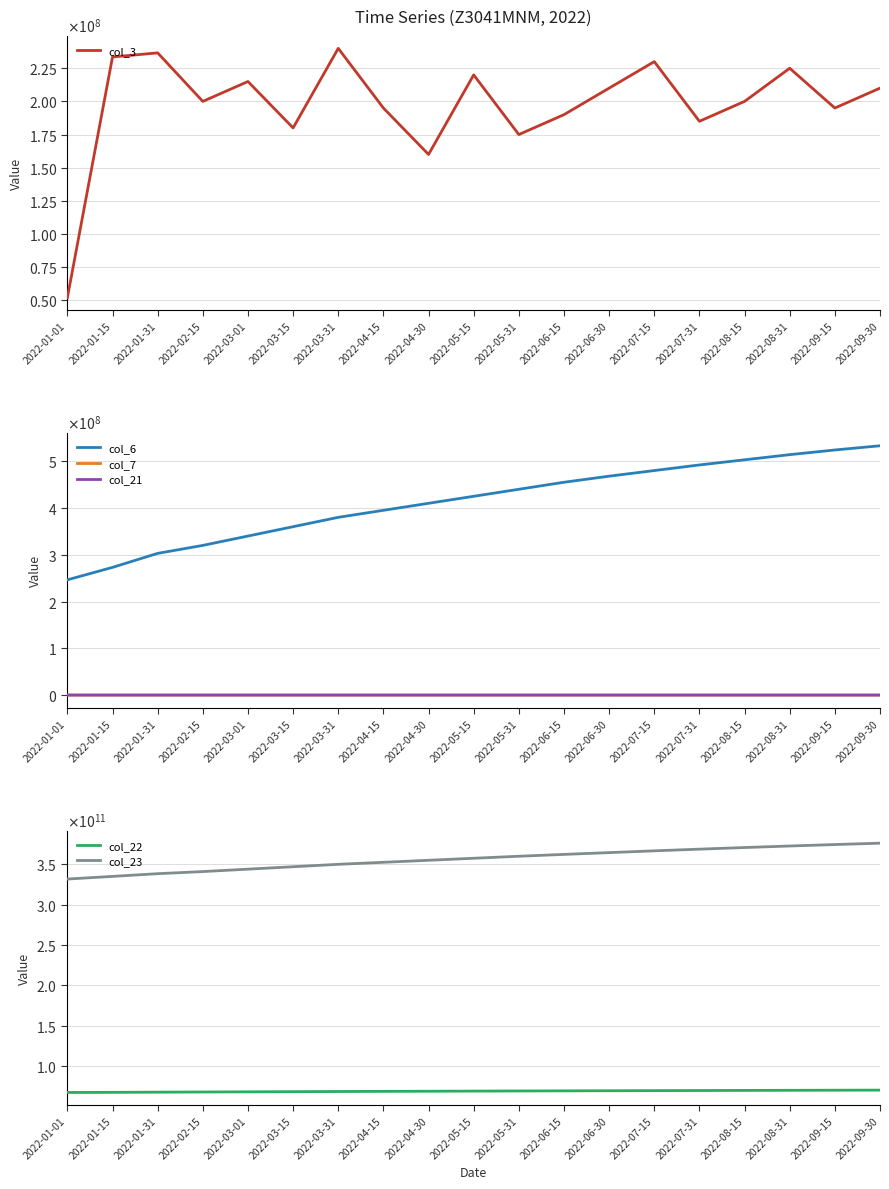

List the labels in order of col_23 value, smallest first.

2022-01-01, 2022-01-15, 2022-01-31, 2022-02-15, 2022-03-01, 2022-03-15, 2022-03-31, 2022-04-15, 2022-04-30, 2022-05-15, 2022-05-31, 2022-06-15, 2022-06-30, 2022-07-15, 2022-07-31, 2022-08-15, 2022-08-31, 2022-09-15, 2022-09-30